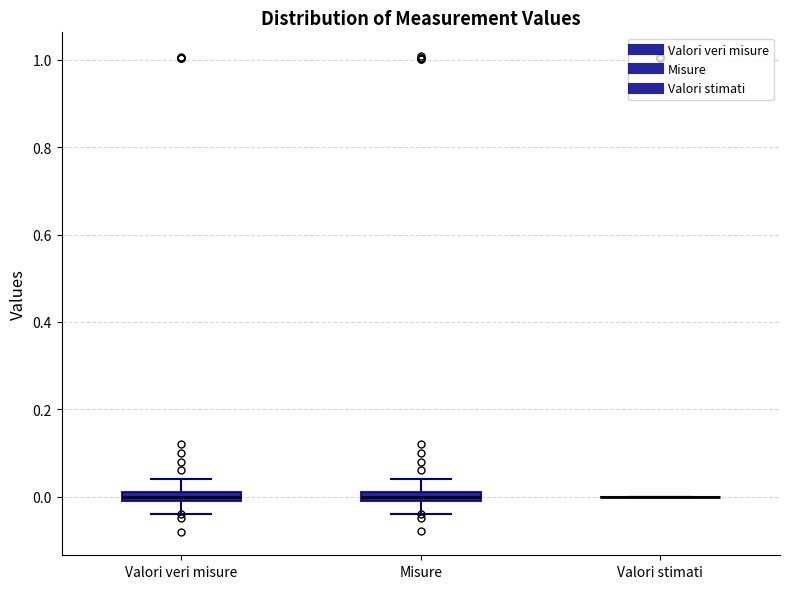

Where does the upper whisker of the box for Misure end on the y-axis? The values are not printed on the chart, so give them approximately, as read against the axis.

0.04